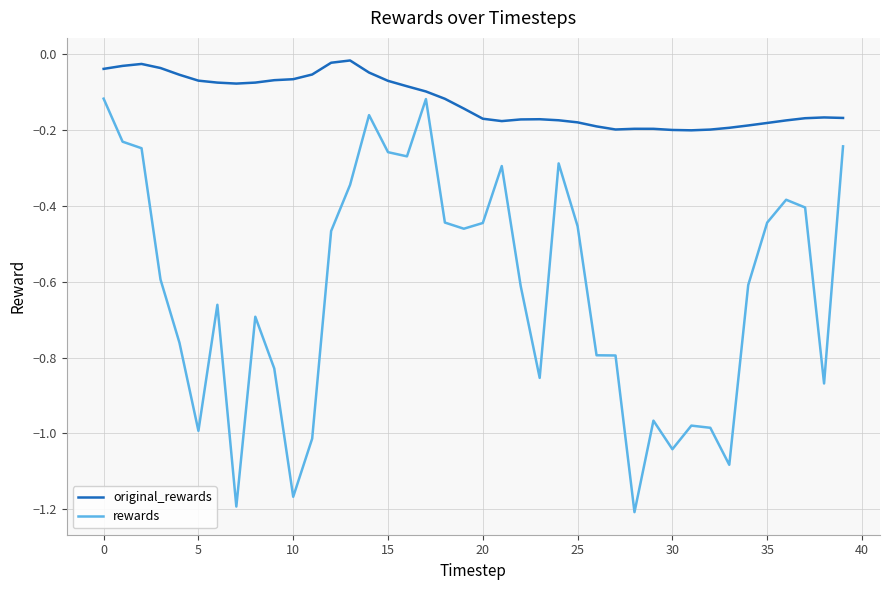

What is the difference between the maximum and minimum values in the rewards series?

1.1